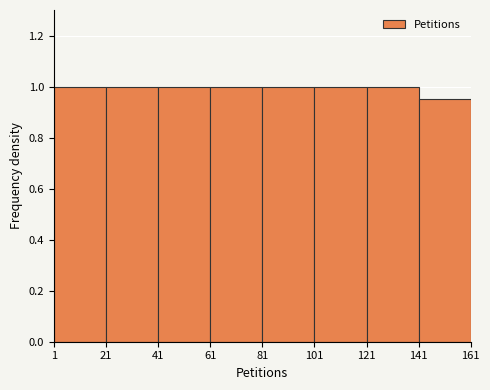

Reading left to right, list every bar in this chart as the range it spans on the x-axis followed by its height. The values are not printed on the chart, so give them approximately, as read against the axis.

1 to 21: 1.00
21 to 41: 1.00
41 to 61: 1.00
61 to 81: 1.00
81 to 101: 1.00
101 to 121: 1.00
121 to 141: 1.00
141 to 161: 0.96